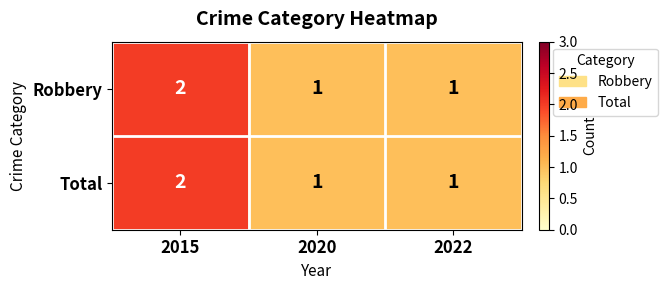

The Total series shows 0 at 2020. True or false?

False